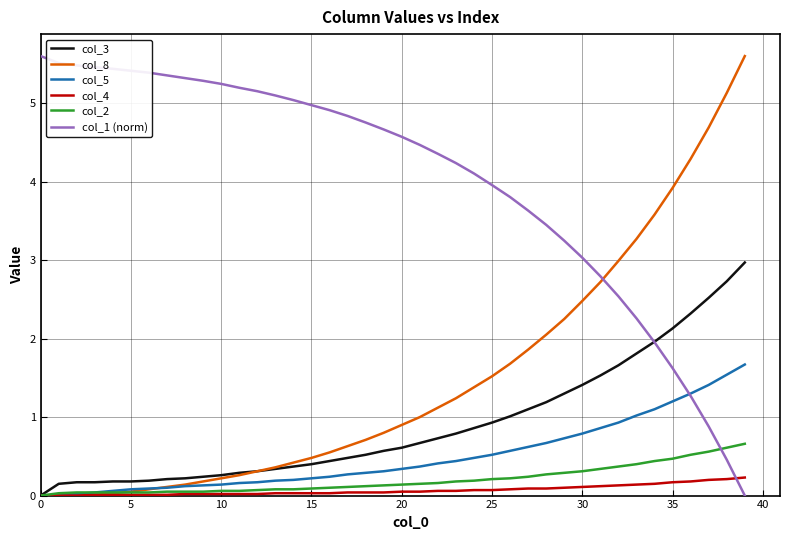

What is the highest value of the col_5 series?

1.7